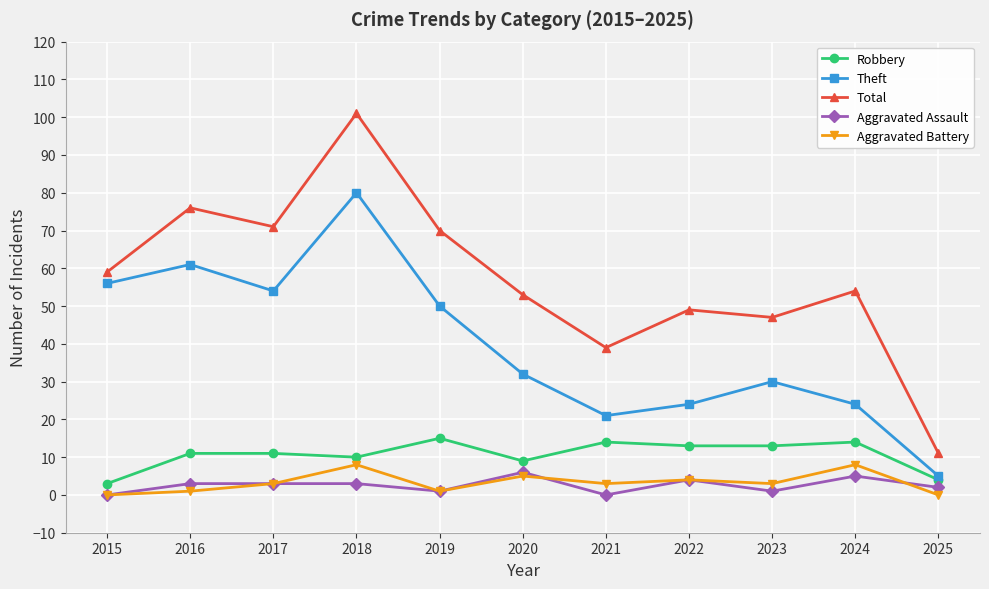

True or false: Robbery has more than 0 points higher than both neighbors.

True